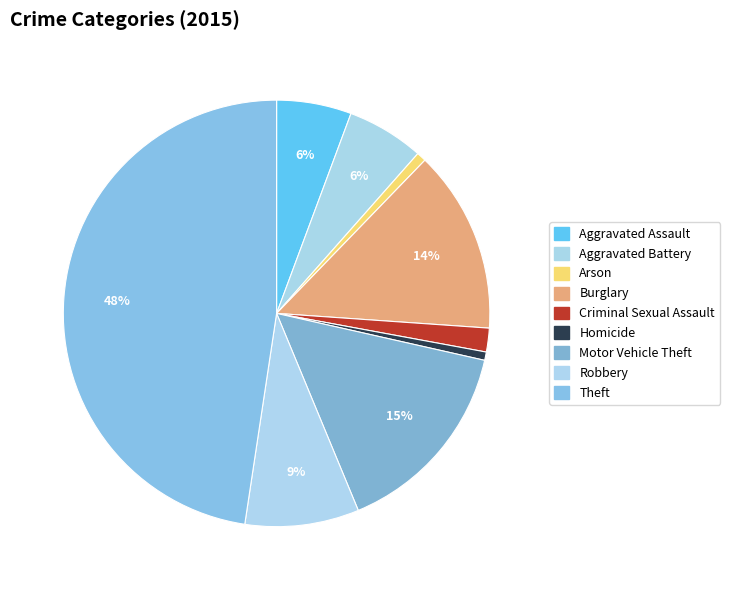

What percentage is the Burglary slice, to the nearest percent?

14%